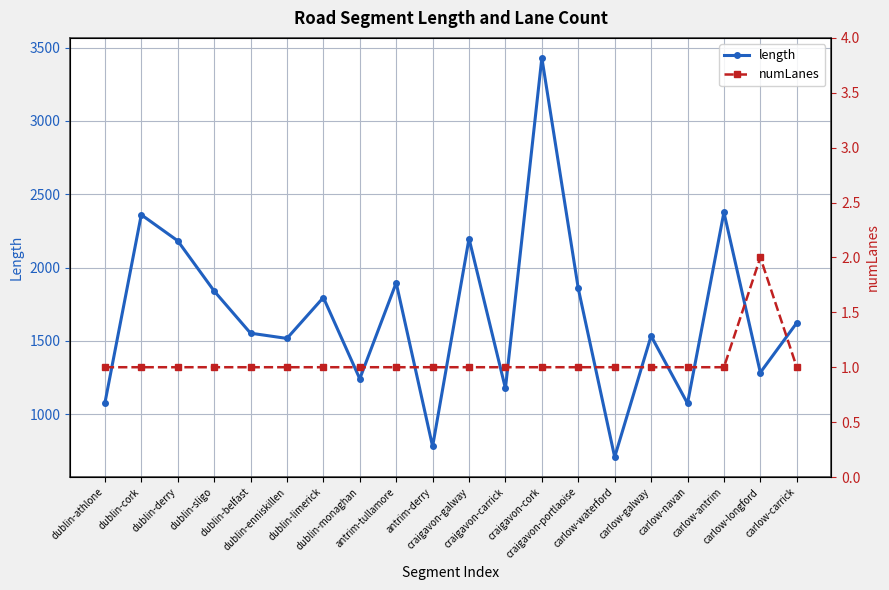

Reading right to left, transcribe all the data shown in this chart.

length: 1623.4	1284.4	2377.1	1074.0	1534.1	708.4	1857.9	3430.4	1176.4	2198.3	780.6	1896.3	1242.0	1796.3	1517.1	1553.0	1840.7	2183.0	2360.6	1075.7
numLanes: 1.0	2.0	1.0	1.0	1.0	1.0	1.0	1.0	1.0	1.0	1.0	1.0	1.0	1.0	1.0	1.0	1.0	1.0	1.0	1.0